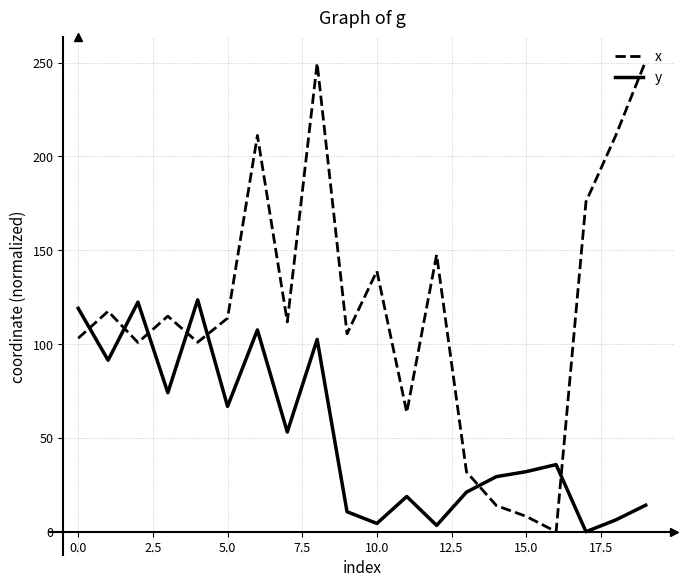

True or false: x has more than 1 interior local peaks.

True